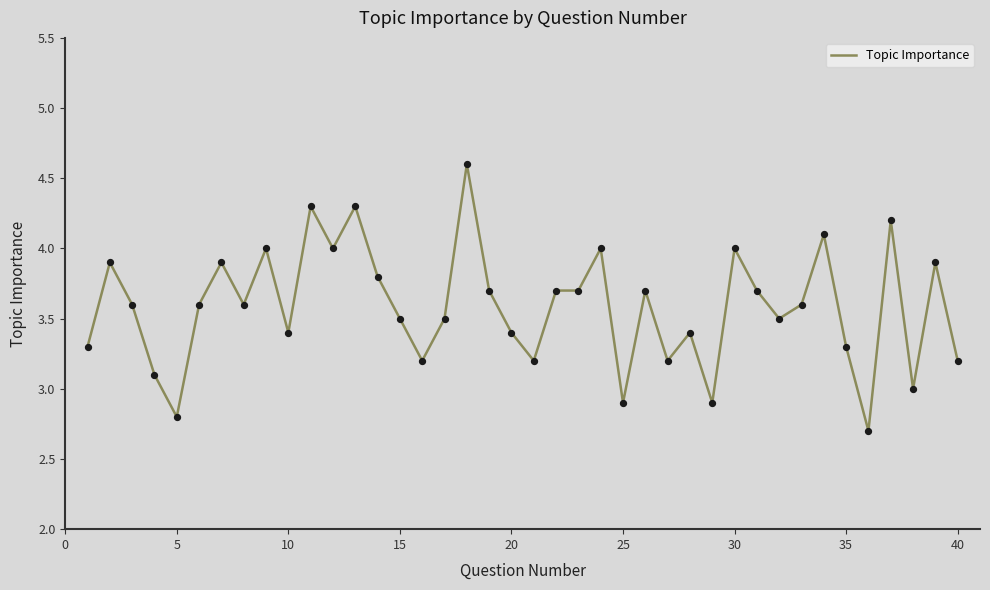

What is the smallest value displayed?

2.7